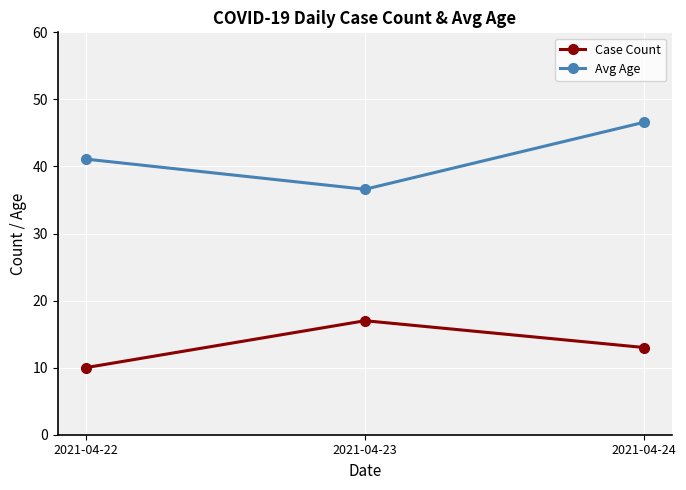

What is the approximate value of Case Count at 2021-04-23?

17.0